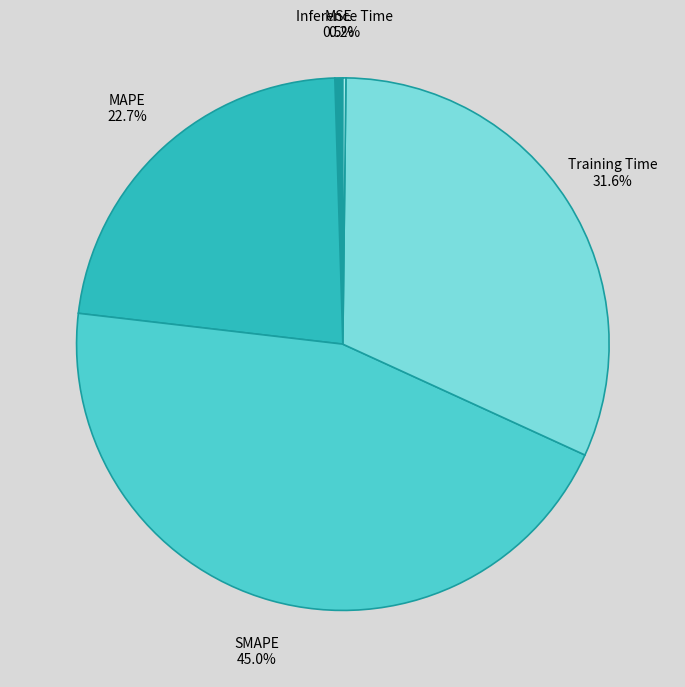

Which slice is the largest?

SMAPE